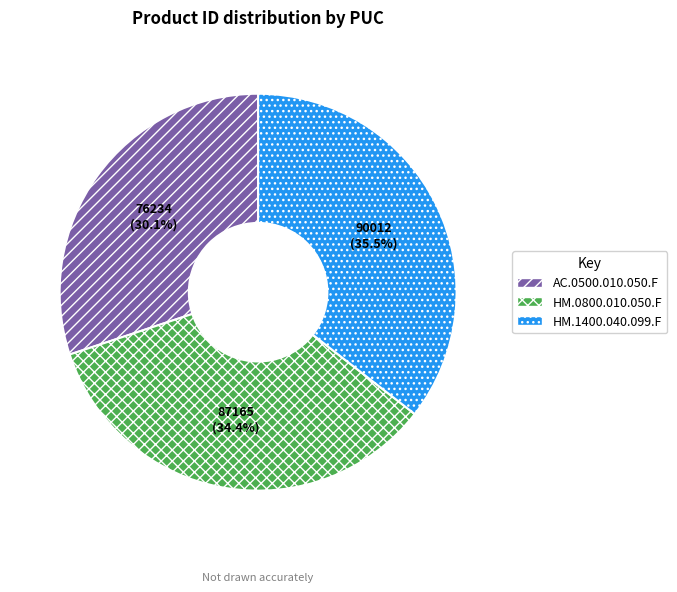

Between AC.0500.010.050.F and HM.1400.040.099.F, which is larger?

HM.1400.040.099.F